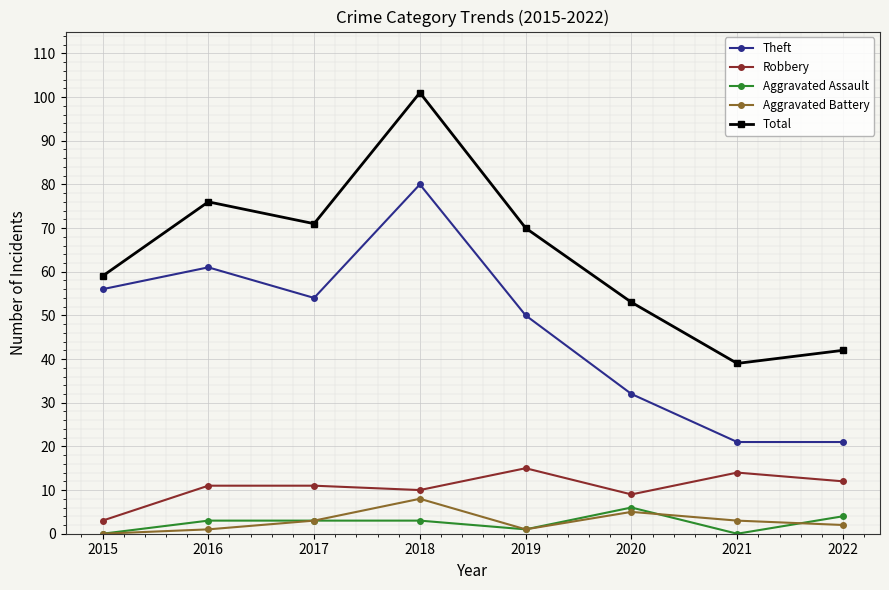

What is the value of the Theft point at the 2nd from the left?

61